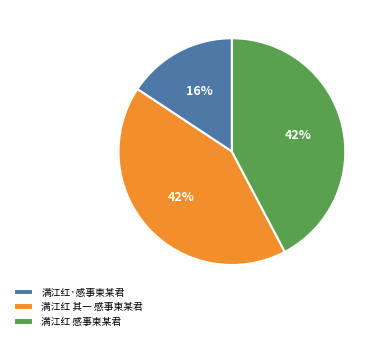

Is it true that 满江红 其一 感事柬某君 is 42% of the pie?

True